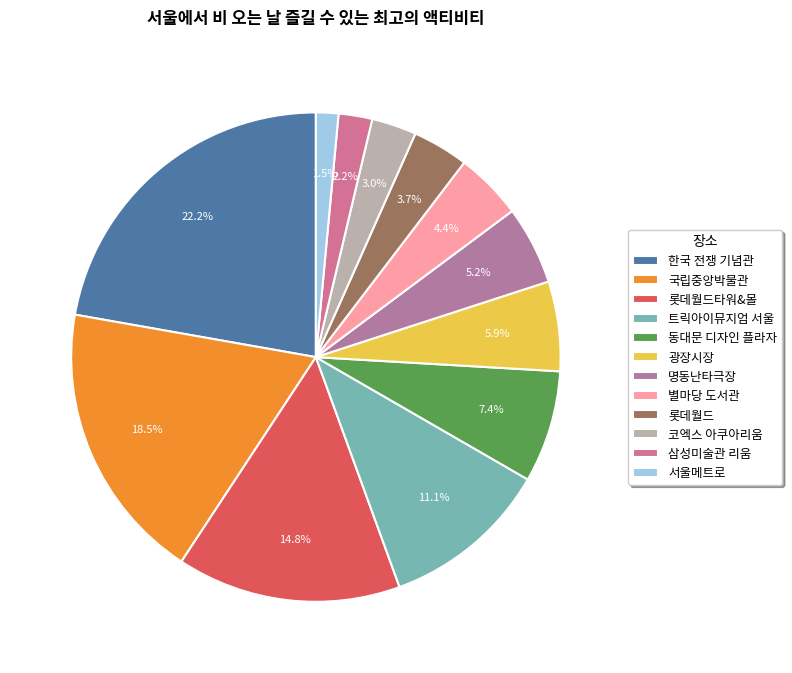

What is the ratio of the value at 한국 전쟁 기념관 to the value at 트릭아이뮤지엄 서울?

2.0